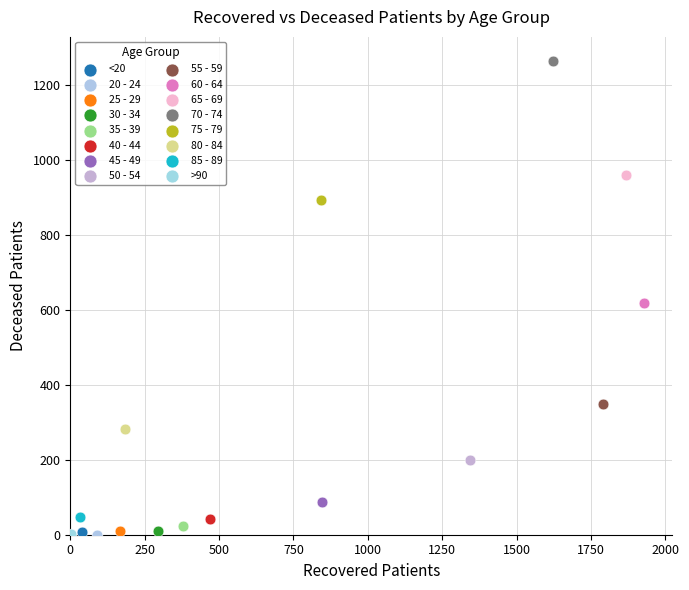

Which series reaches the maximum Y coordinate?

70 - 74